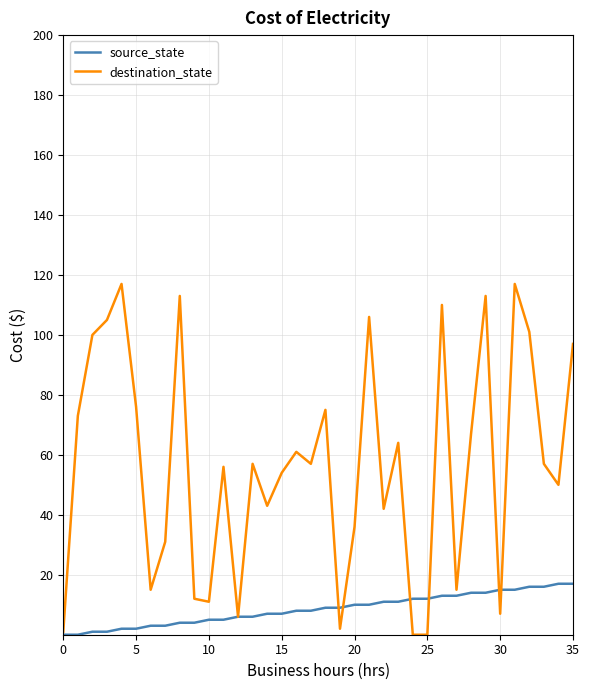

List the series in order of their peak value, highest first.

destination_state, source_state